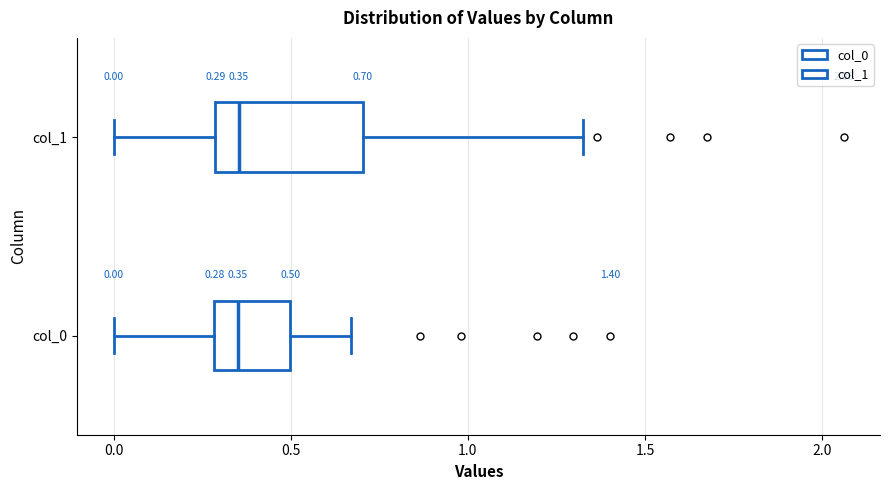

Comparing the boxes themselves (not the whiskers), which one is the widest?

col_1